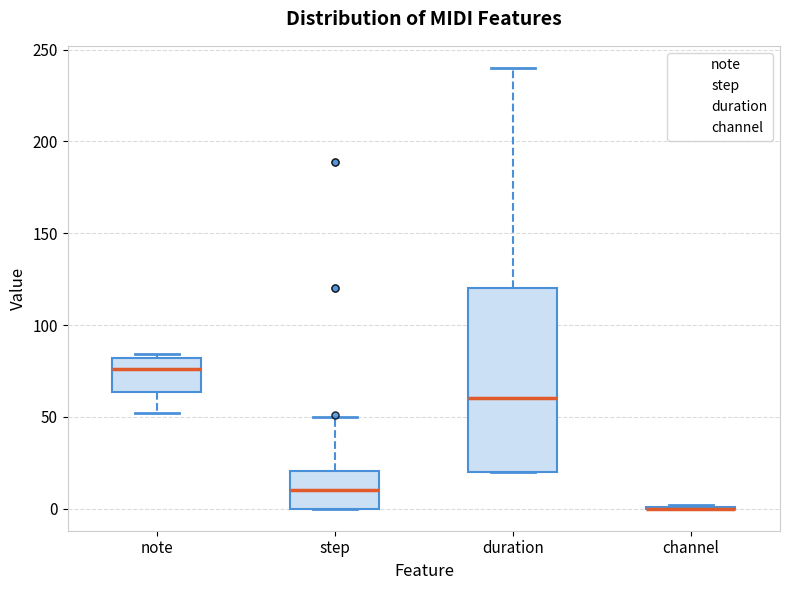

Reading left to right, transcribe this box plot: for each box, give where its median line is, the range the box spans, and where its two whiskers end, as read against the y-axis. The values are not printed on the chart, so give them approximately, as read against the axis.

note: median 75, box 65 to 80, whiskers 50 to 85
step: median 10, box 0 to 20, whiskers 0 to 50
duration: median 60, box 20 to 120, whiskers 20 to 240
channel: box collapsed to a line at 0, whiskers 0 to 0